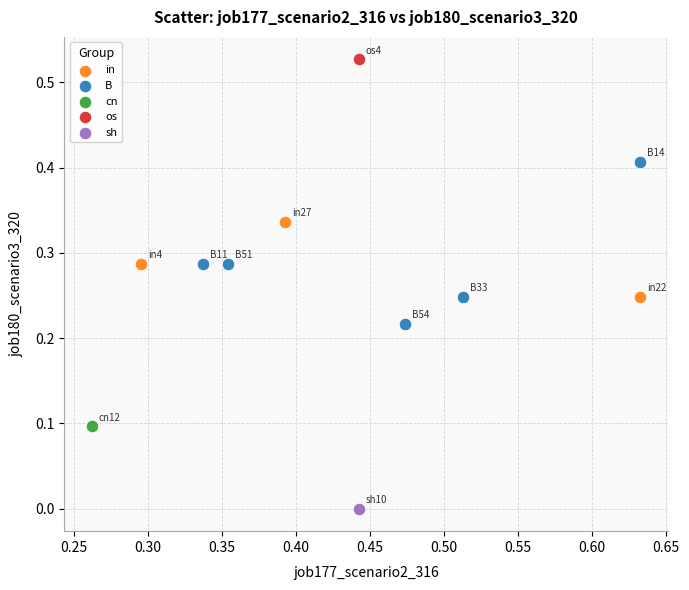

Which series contains the lowest Y value?

sh